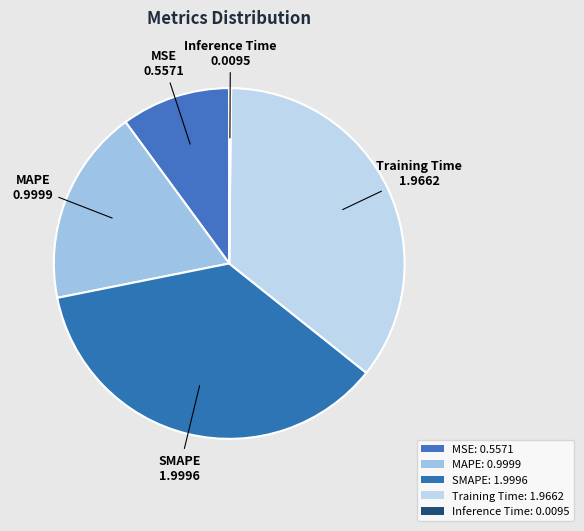

How many slices are in this pie chart?

5